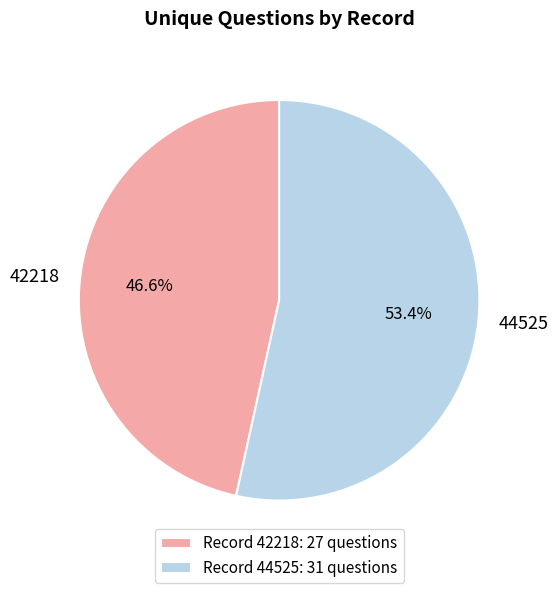

To the nearest percent, what percentage of the pie is 42218?

47%